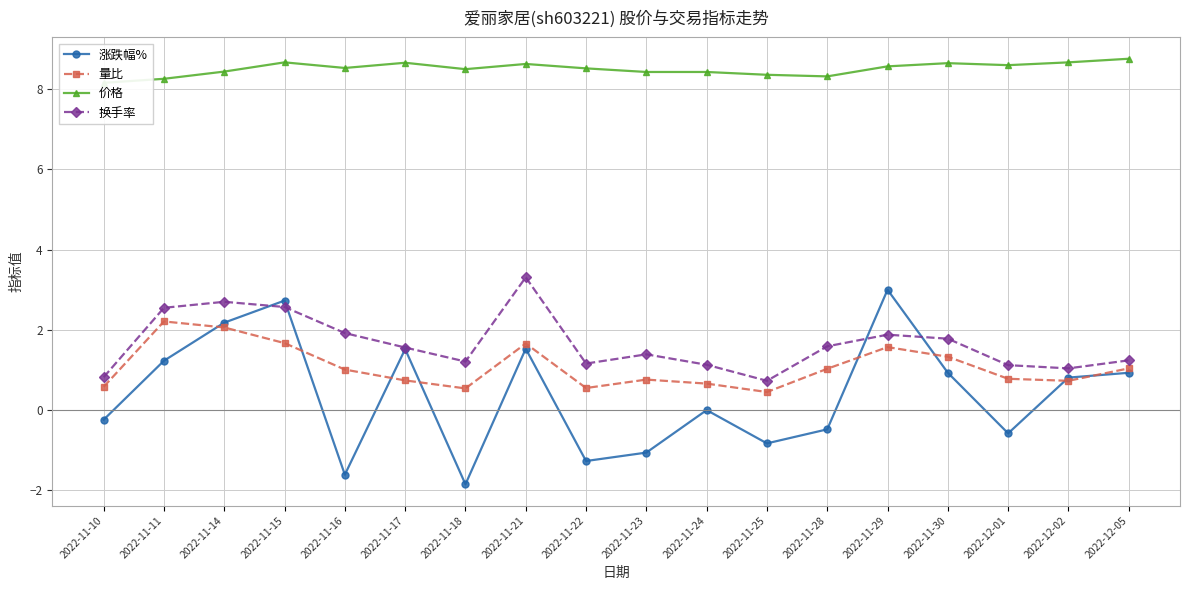

Where is 涨跌幅% nearest to the value 0?

2022-11-24